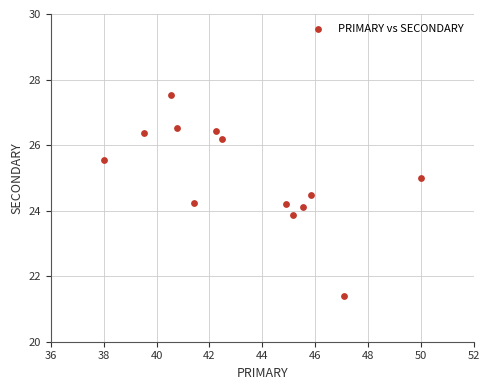

What is the range of X values (max minus min)?

12.0